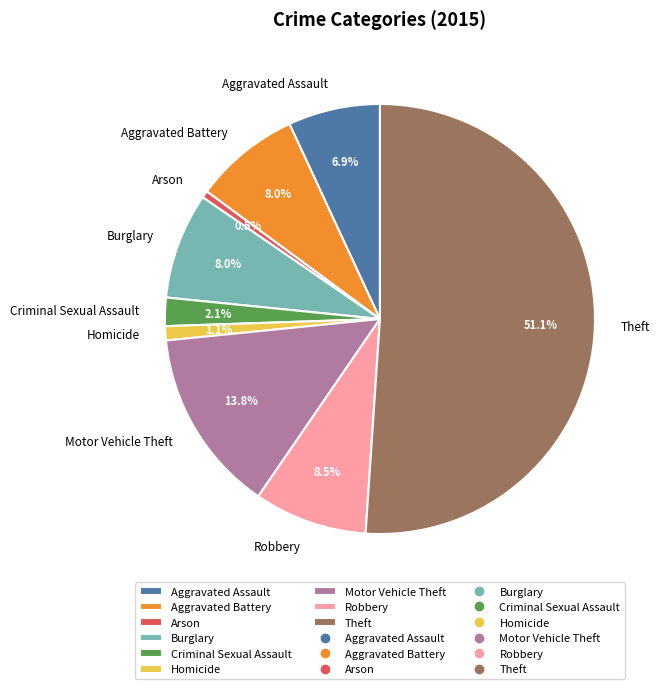

How many slices are in this pie chart?

9